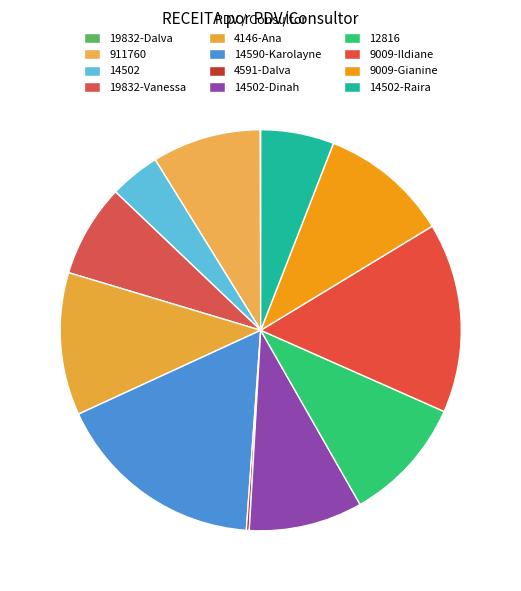

Is it true that 19832-Vanessa is 7% of the pie?

True